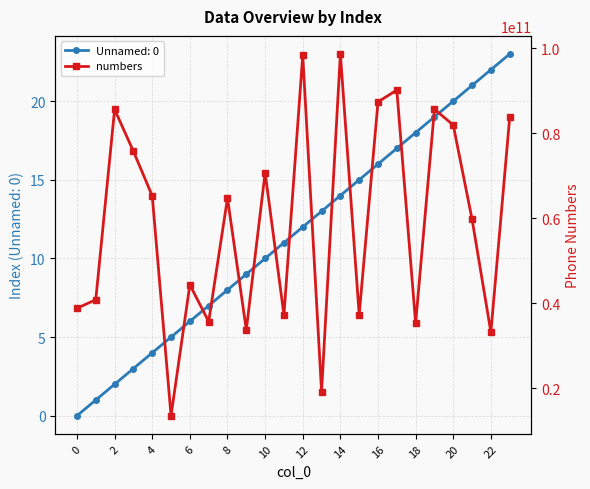

True or false: Unnamed: 0 has more than 2 interior local peaks.

False